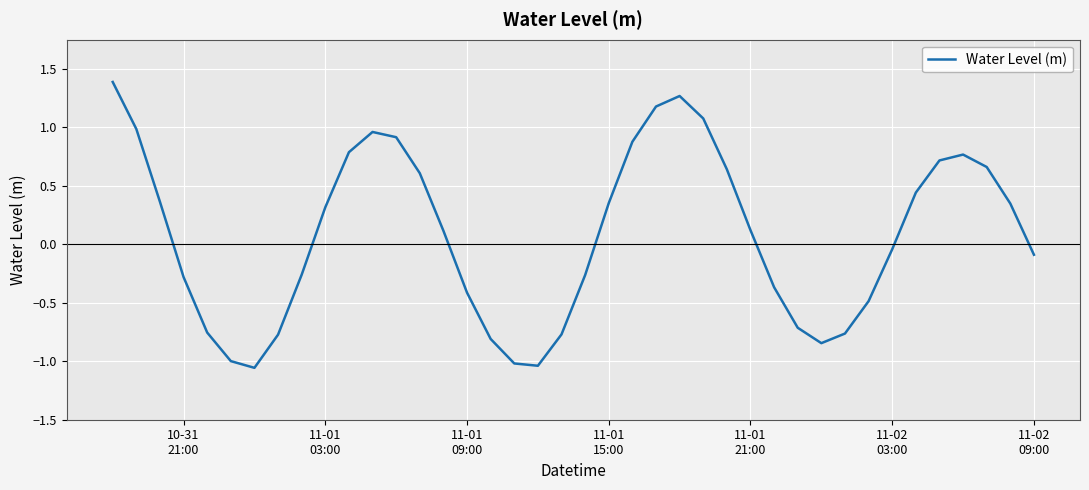

What is the sum of all values?

3.2